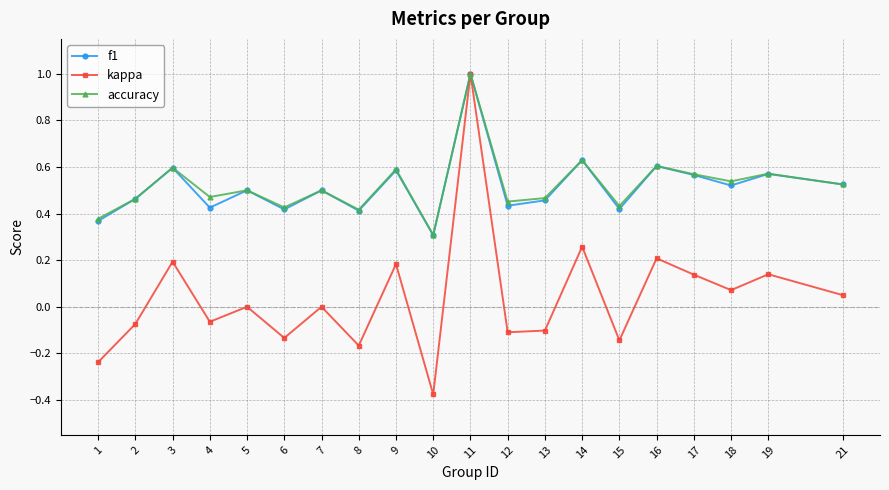

Is it true that kappa equals 0.3 at 14?

True